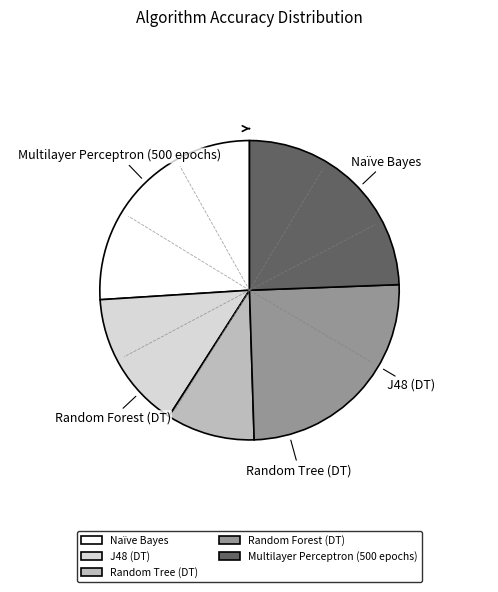

Rank the categories by value from lowest to highest.

Random Tree (DT), J48 (DT), Multilayer Perceptron (500 epochs), Random Forest (DT), Naïve Bayes